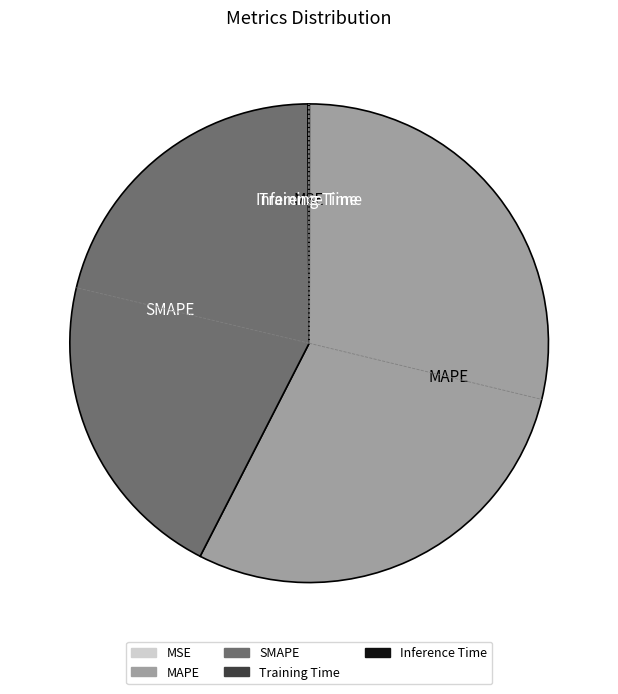

What is the largest slice in the pie chart?

MAPE